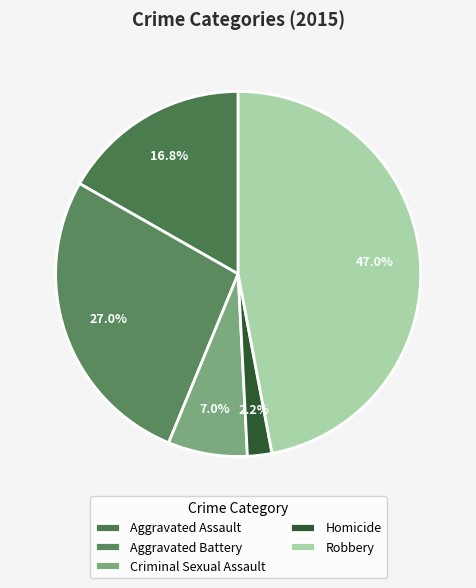

Count the number of slices in the pie.

5